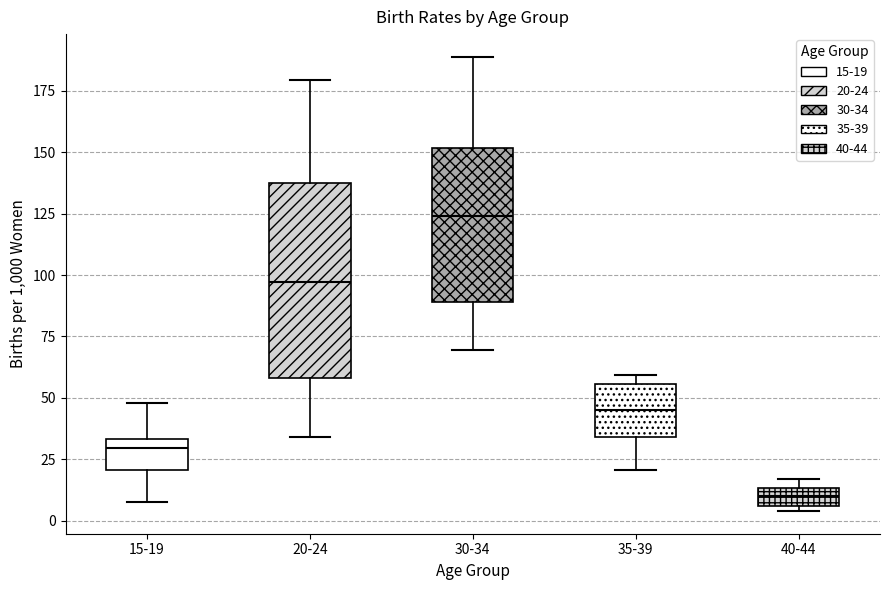

Comparing the boxes themselves (not the whiskers), which one is the tallest?

20-24